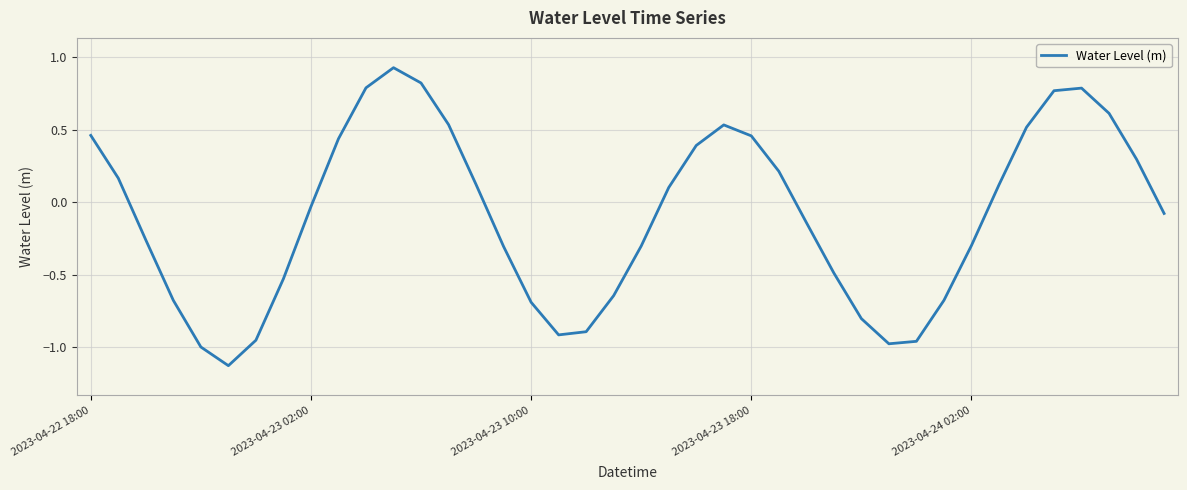

What is the difference between the maximum and minimum values?

2.1